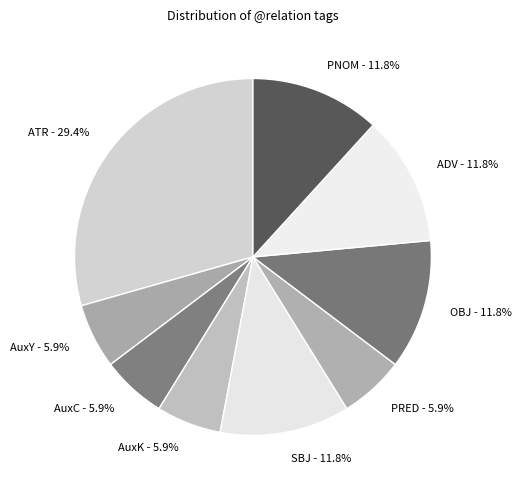

Is ADV the majority of the pie?

No